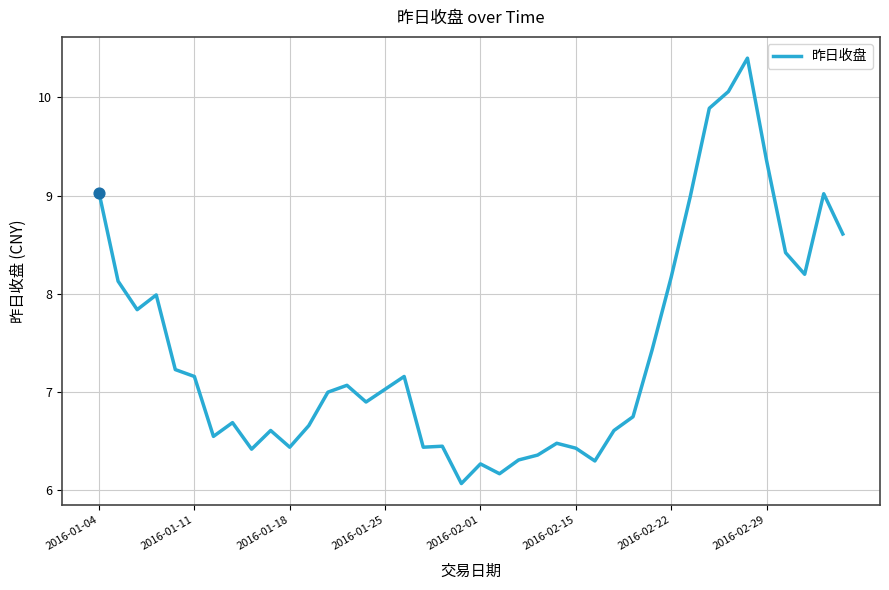

What is the greatest value displayed?

10.4